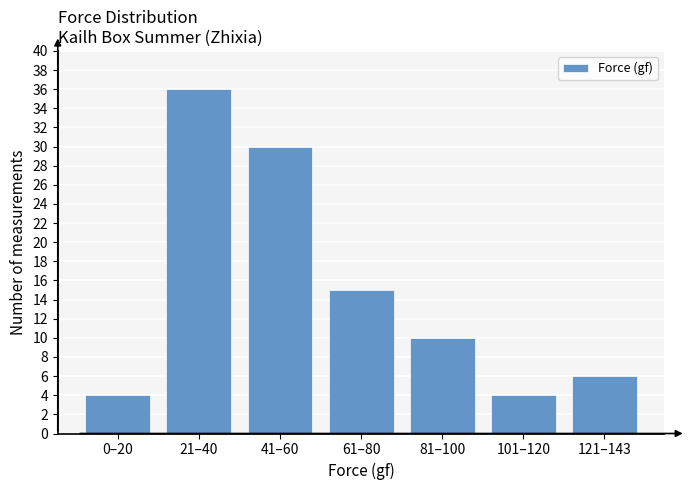

Reading right to left, list all the values displayed in this chart.

121–143=6	101–120=4	81–100=10	61–80=15	41–60=30	21–40=36	0–20=4